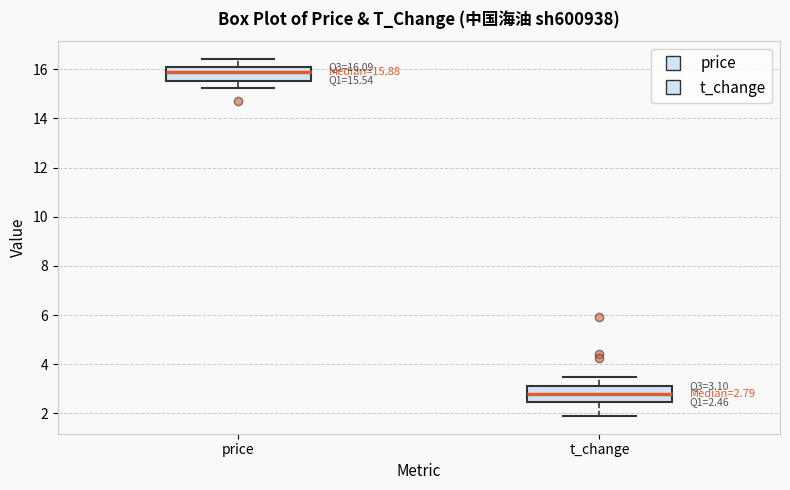

Which box has the highest median line?

price